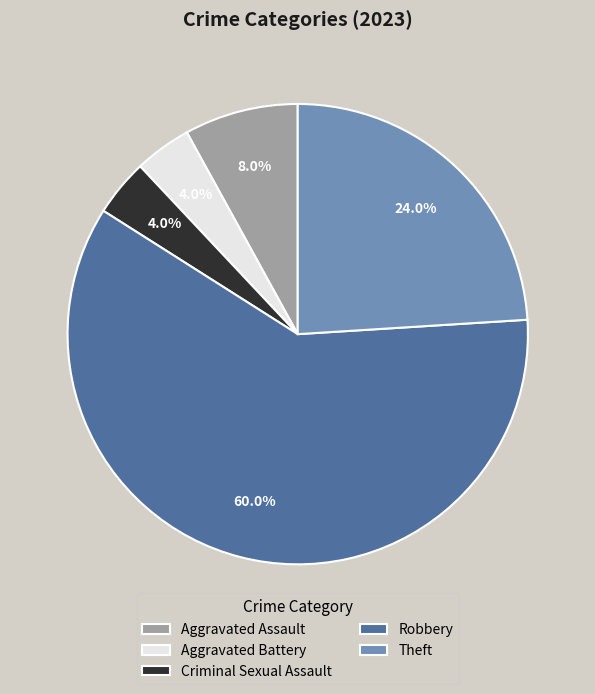

Is the sum of Aggravated Assault and Robbery greater than half?

Yes